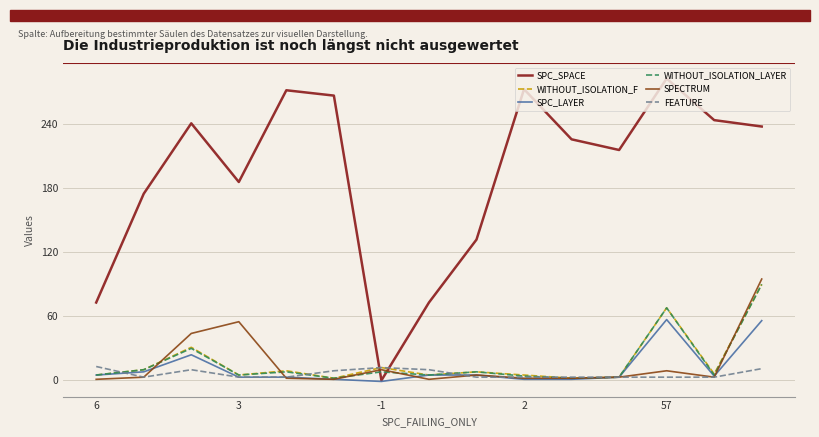

Which series has the widest spread of values?

SPC_SPACE